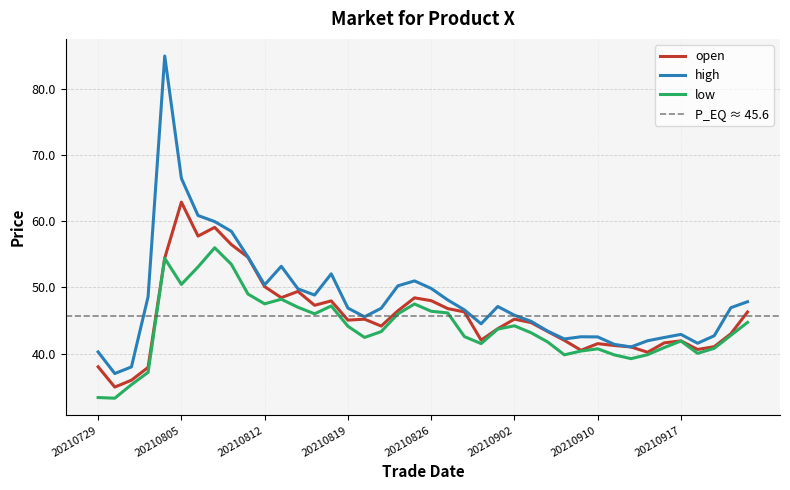

Between 20210916 and 20210810, which is larger?

20210810